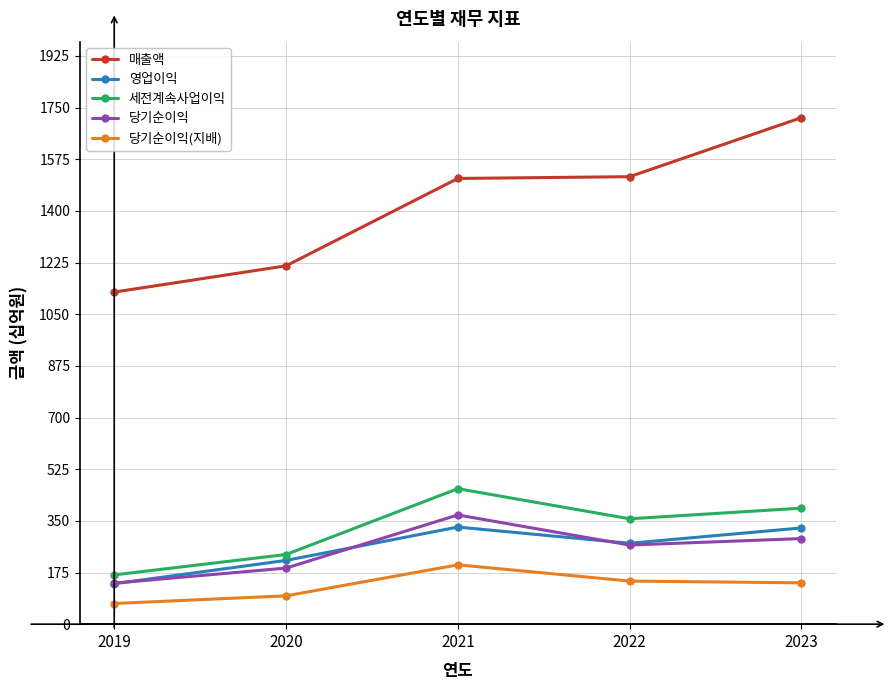

Where is 당기순이익 nearest to the value 254?

2022